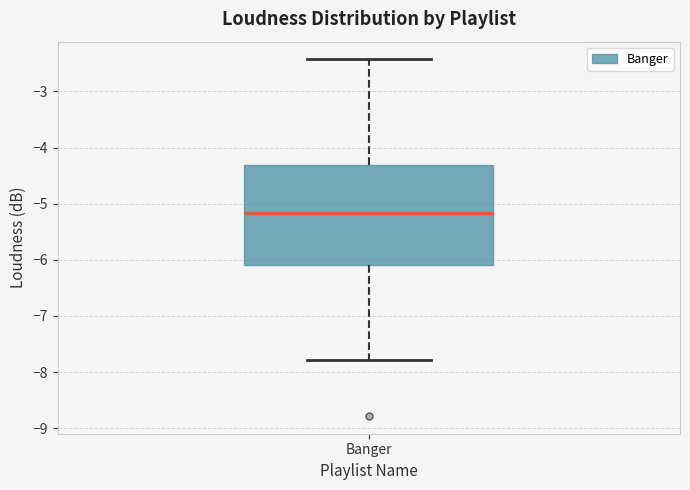

Read this box plot against the y-axis: the position of the median line, the range covered by the box, and the ends of both whiskers. The values are not printed on the chart, so give them approximately, as read against the axis.

median -5.2, box -6.1 to -4.3, whiskers -7.8 to -2.4